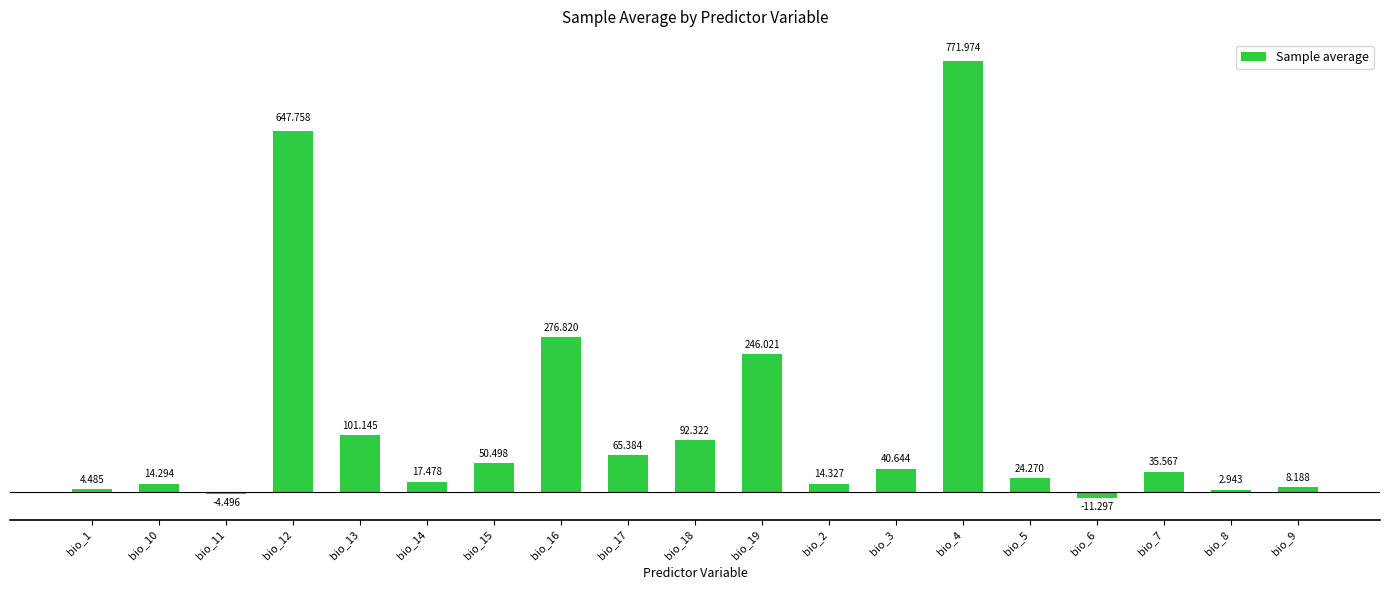

What is the average value?

126.2